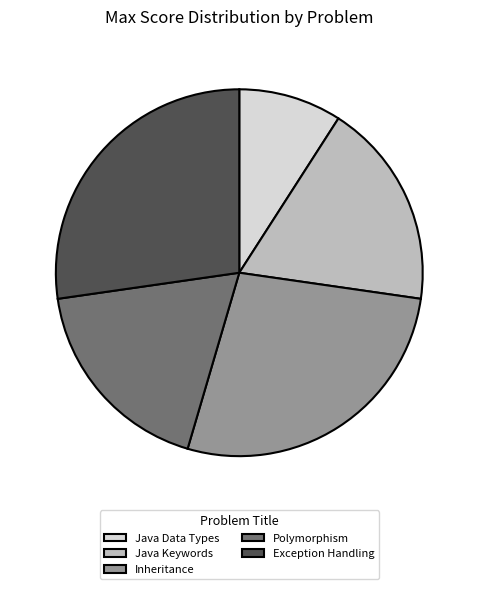

Is the sum of Exception Handling and Java Data Types greater than half?

No